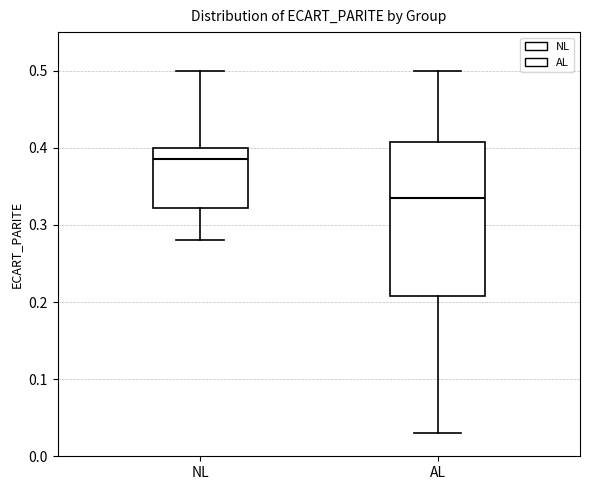

Reading left to right, transcribe this box plot: for each box, give where its median line is, the range the box spans, and where its two whiskers end, as read against the y-axis. The values are not printed on the chart, so give them approximately, as read against the axis.

NL: median 0.39, box 0.32 to 0.40, whiskers 0.28 to 0.50
AL: median 0.34, box 0.21 to 0.41, whiskers 0.03 to 0.50